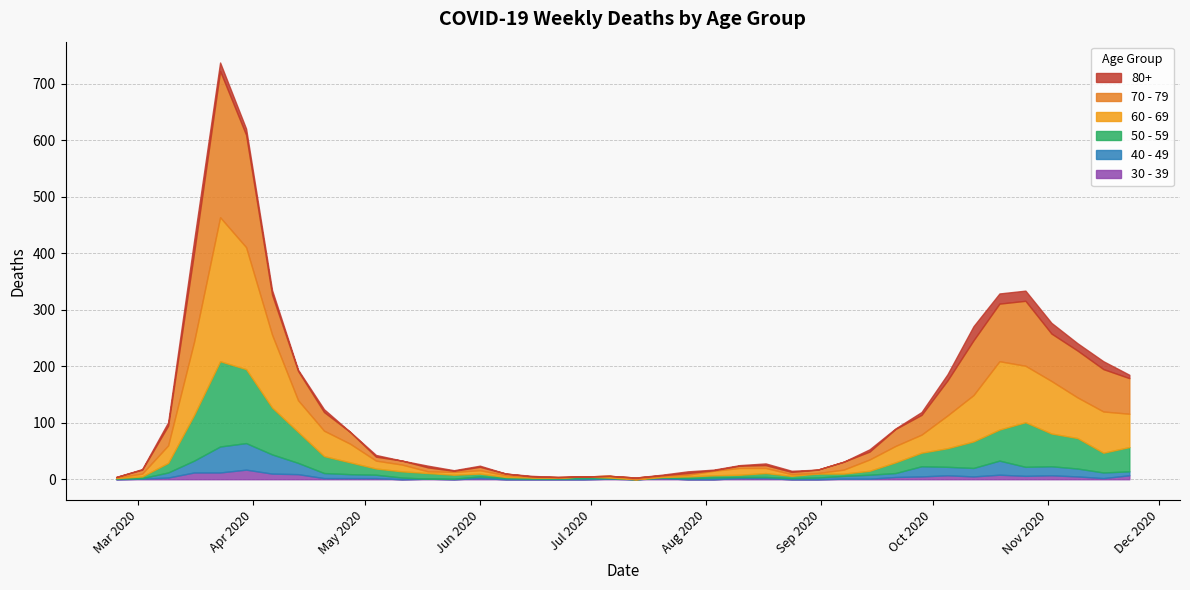

What is the label of the 18th point from the right?

2020-07-27